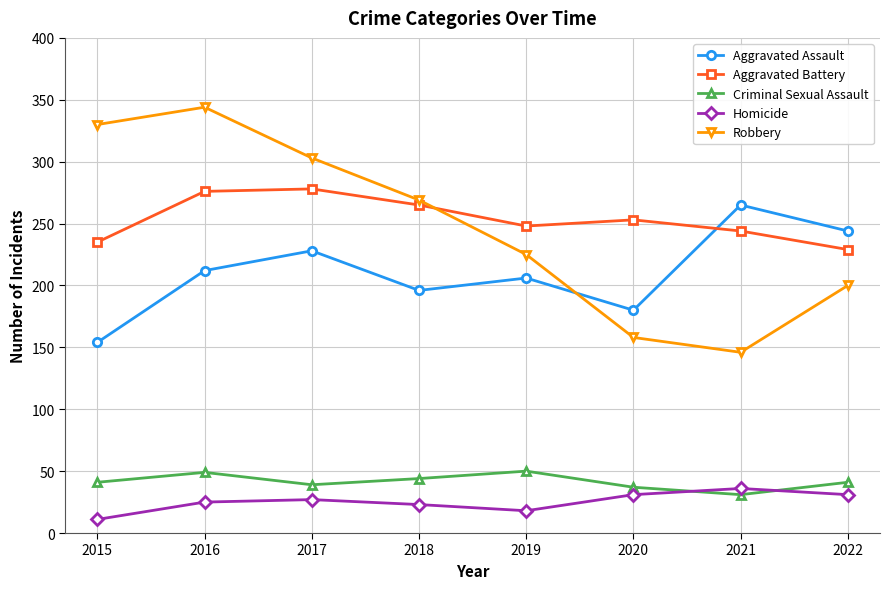

Is it true that Aggravated Assault equals 108 at 2019?

False